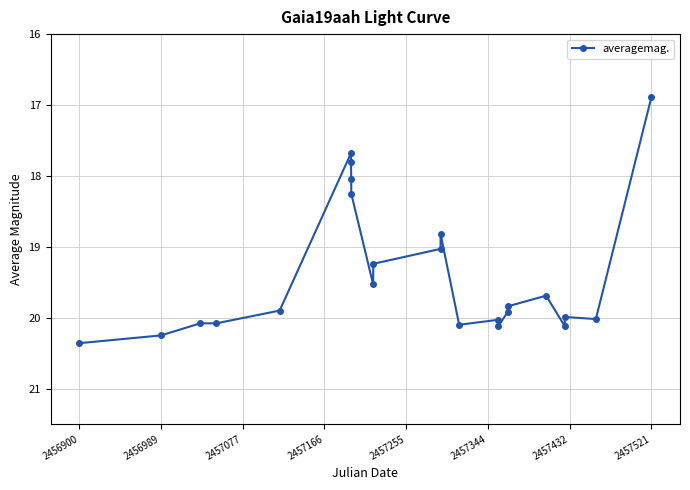

What is the maximum value shown in the chart?

20.4